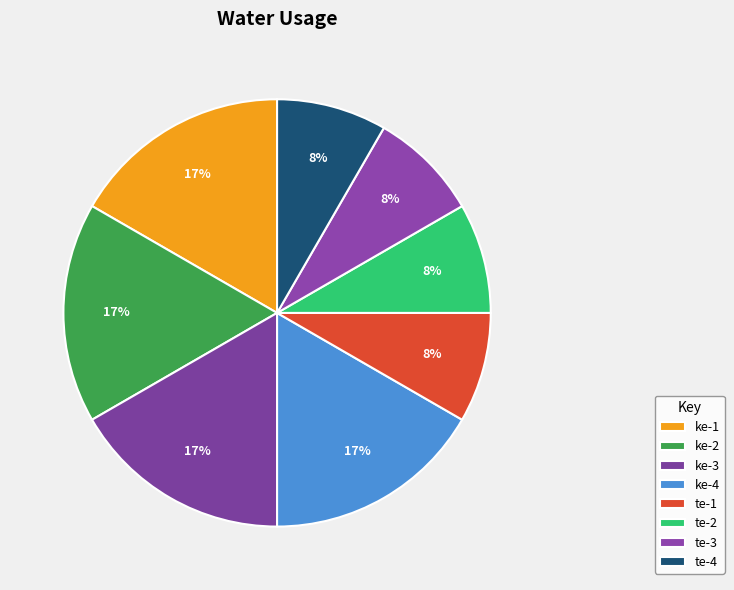

To the nearest percent, what is the difference between the largest and smallest slice percentages?

8%